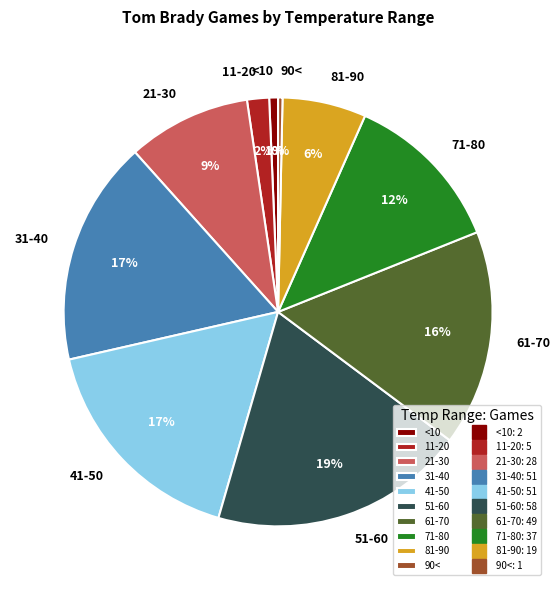

To the nearest percent, what portion does <10 represent?

1%